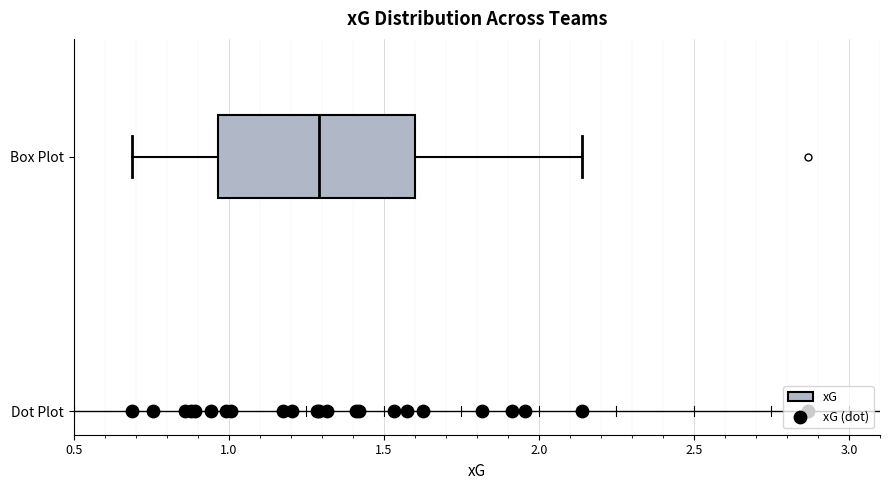

Read this box plot against the x-axis: the position of the median line, the range covered by the box, and the ends of both whiskers. The values are not printed on the chart, so give them approximately, as read against the axis.

median 1.30, box 0.95 to 1.60, whiskers 0.70 to 2.15